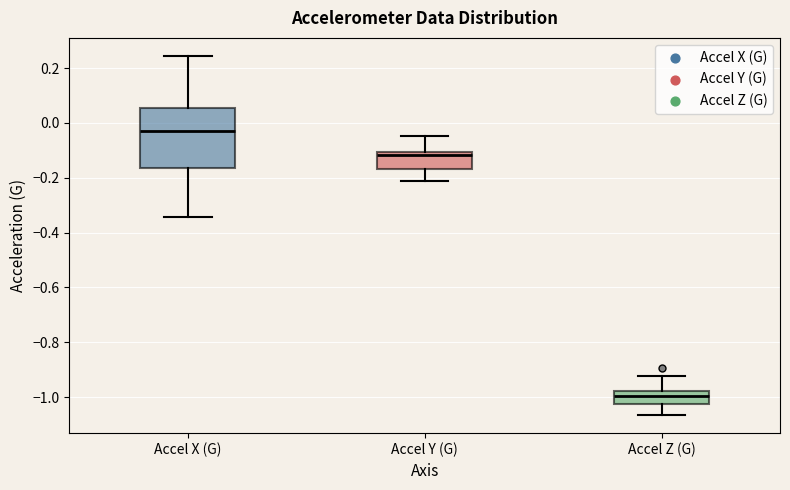

Reading left to right, transcribe this box plot: for each box, give where its median line is, the range the box spans, and where its two whiskers end, as read against the y-axis. The values are not printed on the chart, so give them approximately, as read against the axis.

Accel X (G): median -0.02, box -0.16 to 0.06, whiskers -0.34 to 0.24
Accel Y (G): median -0.12, box -0.16 to -0.10, whiskers -0.22 to -0.04
Accel Z (G): median -1.00, box -1.02 to -0.98, whiskers -1.06 to -0.92